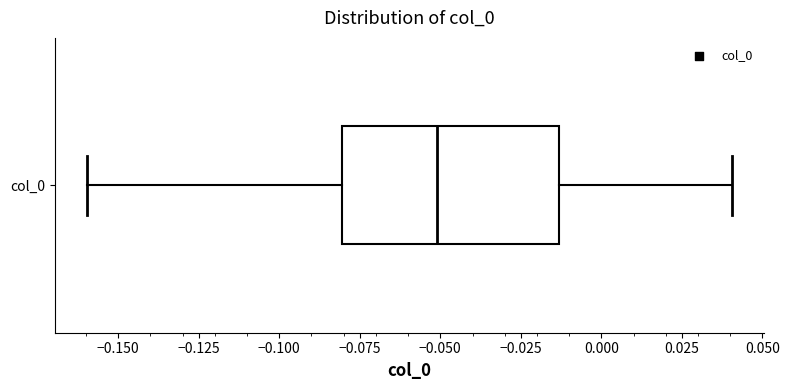

Read this box plot against the x-axis: the position of the median line, the range covered by the box, and the ends of both whiskers. The values are not printed on the chart, so give them approximately, as read against the axis.

median -0.050, box -0.080 to -0.015, whiskers -0.160 to 0.040